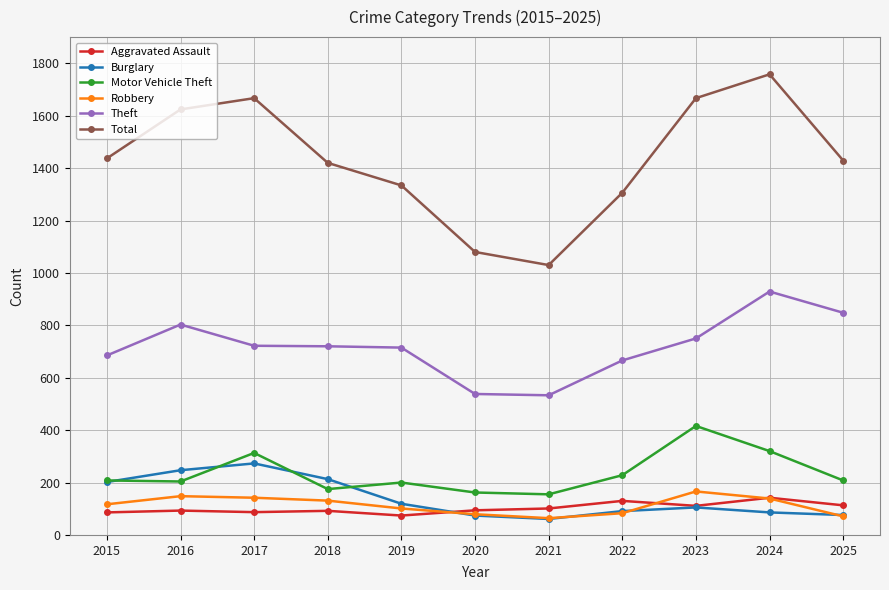

Where is the first local maximum for Total?

2017